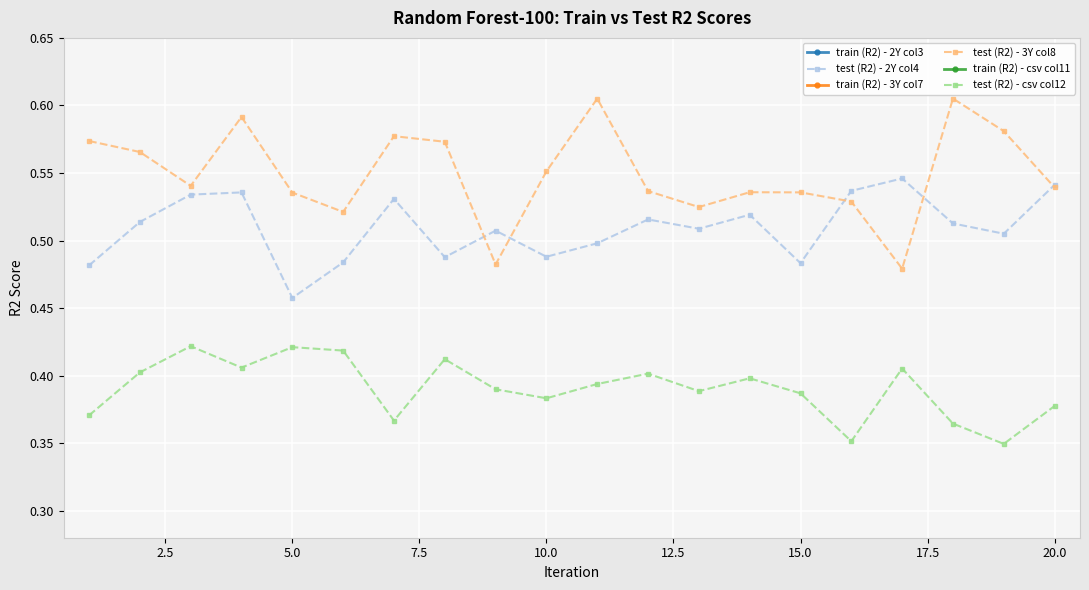

True or false: test (R2) - 2Y col4 and train (R2) - 2Y col3 intersect in this chart.

False